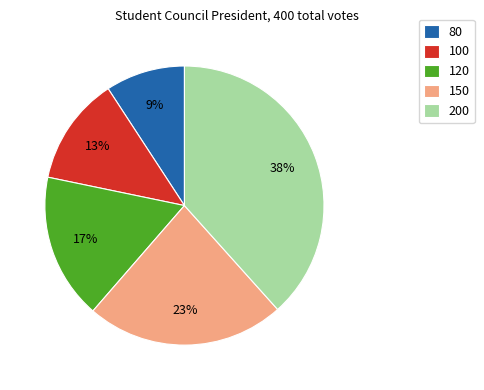

Combined, do 150 and 120 account for over 50%?

No